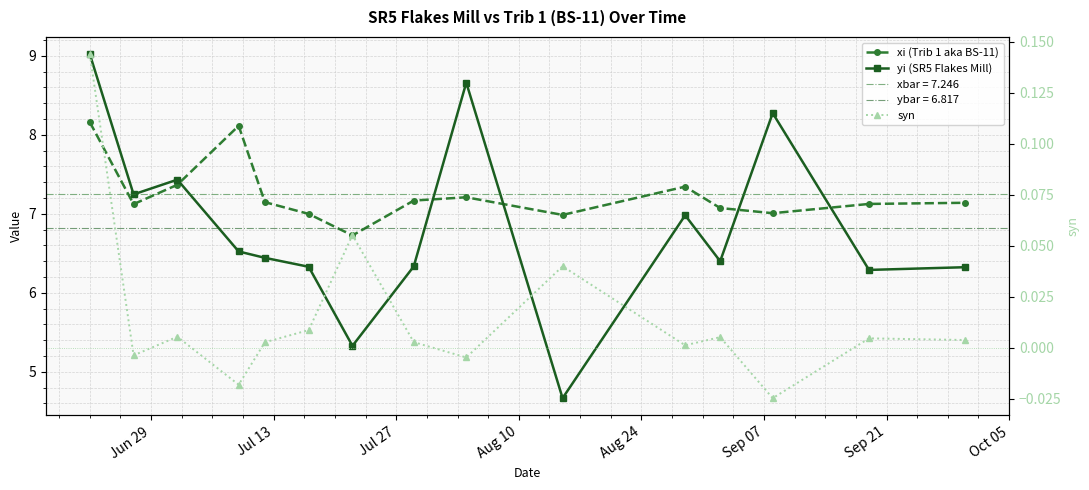

What is the sum of the xi (Trib 1 aka BS-11) values at Aug 24 and Jul 13?

14.3